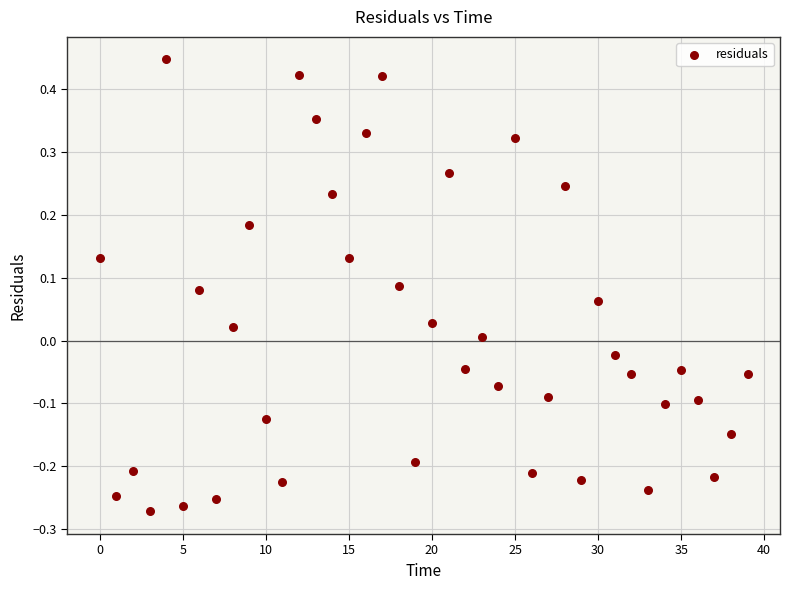

What is the range of Y values (max minus min)?

0.7